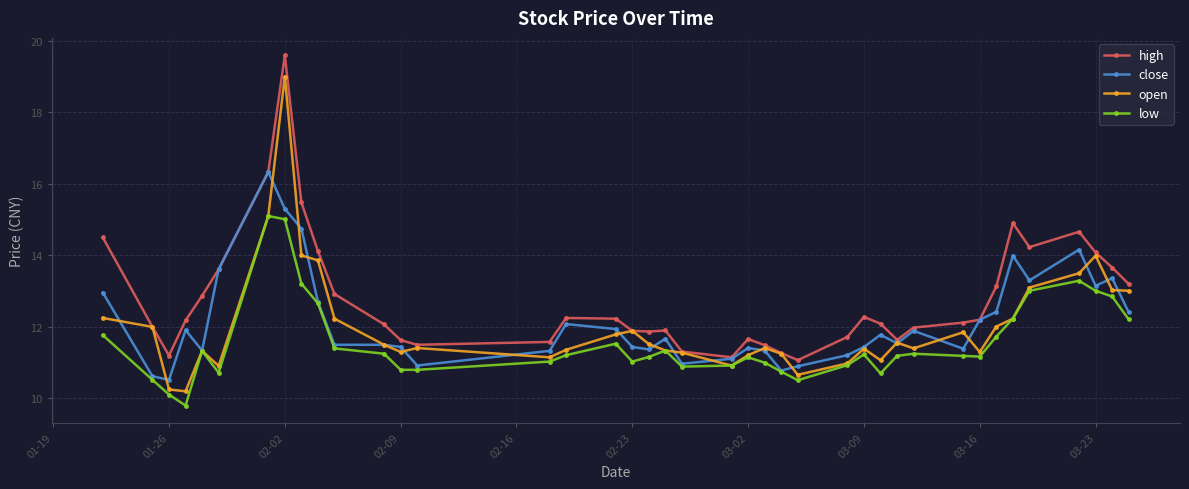

Which series has the largest range (max minus min)?

open